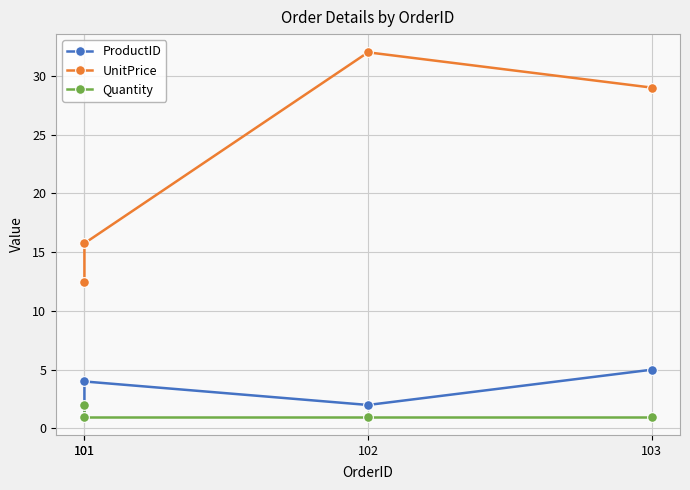

What value does the ProductID series have at 103?

5.0